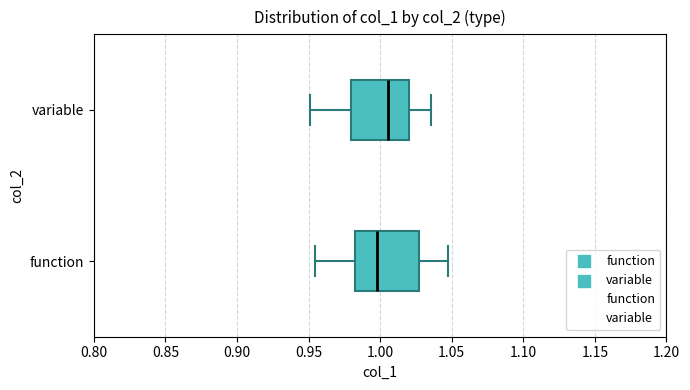

Where does the right whisker of the box for function end on the x-axis? The values are not printed on the chart, so give them approximately, as read against the axis.

1.050